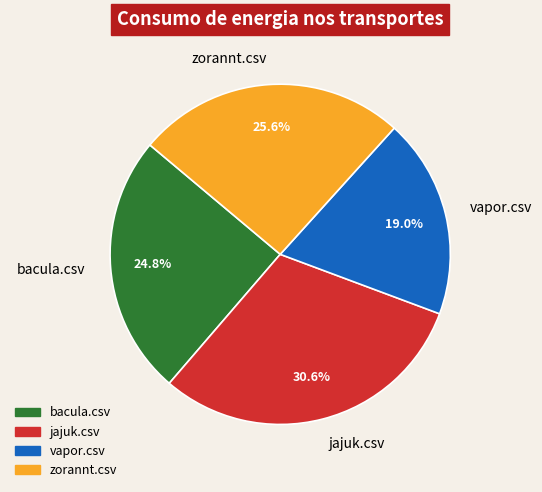

To the nearest percent, what is the difference between the largest and smallest slice percentages?

12%